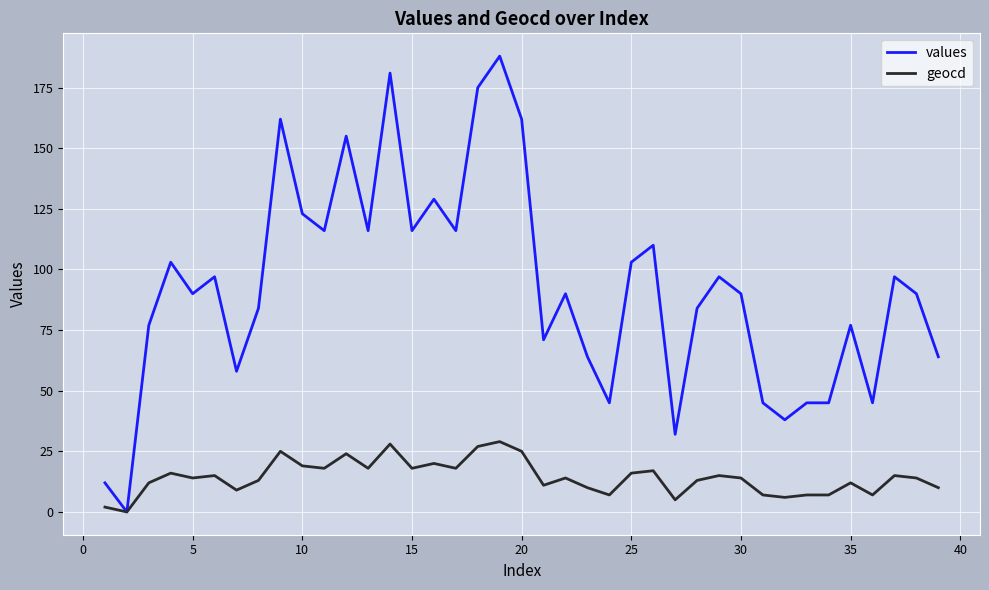

How many lines are shown in the chart?

2